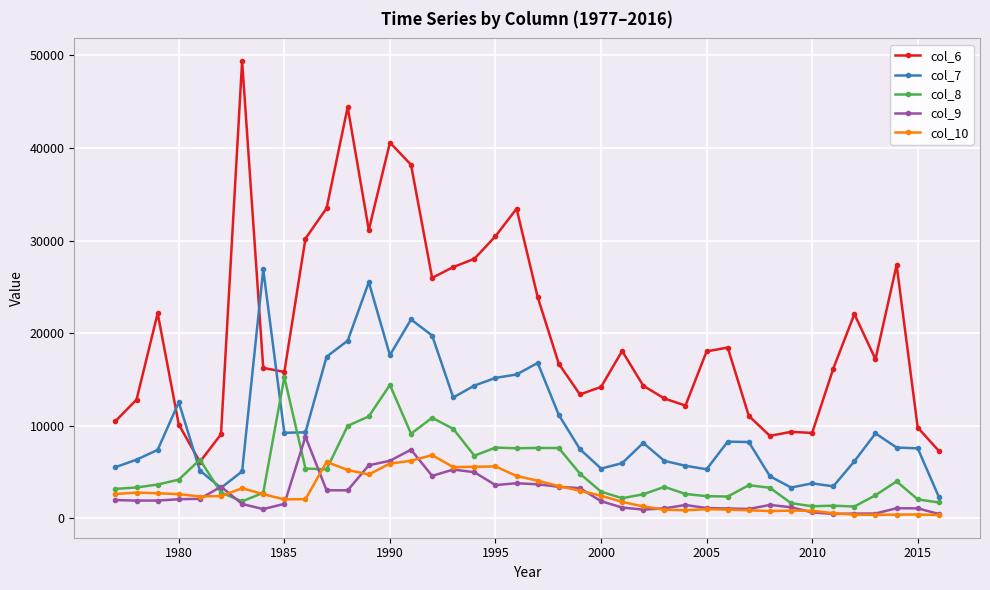

Which series has the widest spread of values?

col_6